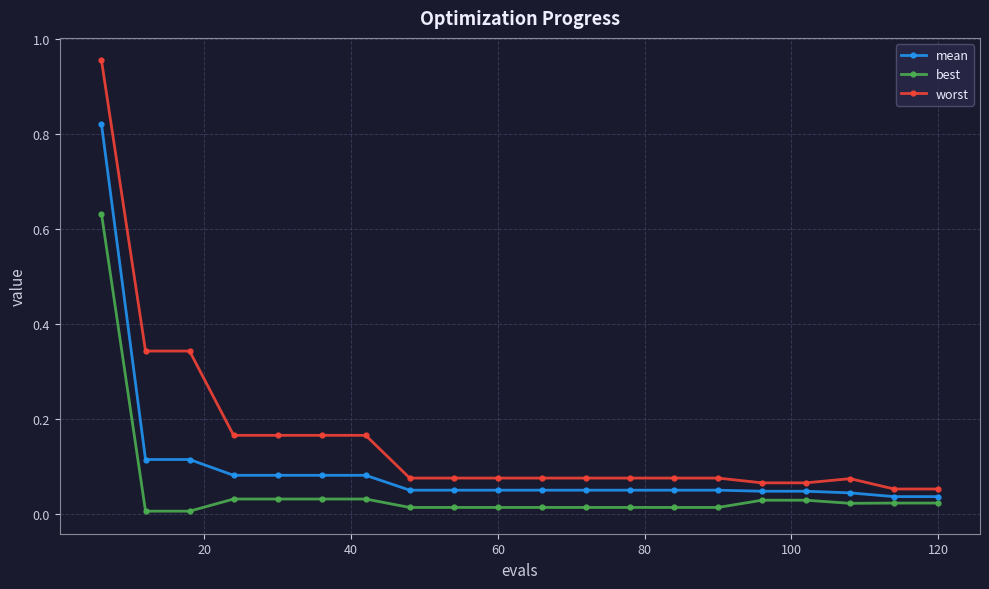

Which series has the largest total across all categories?

worst